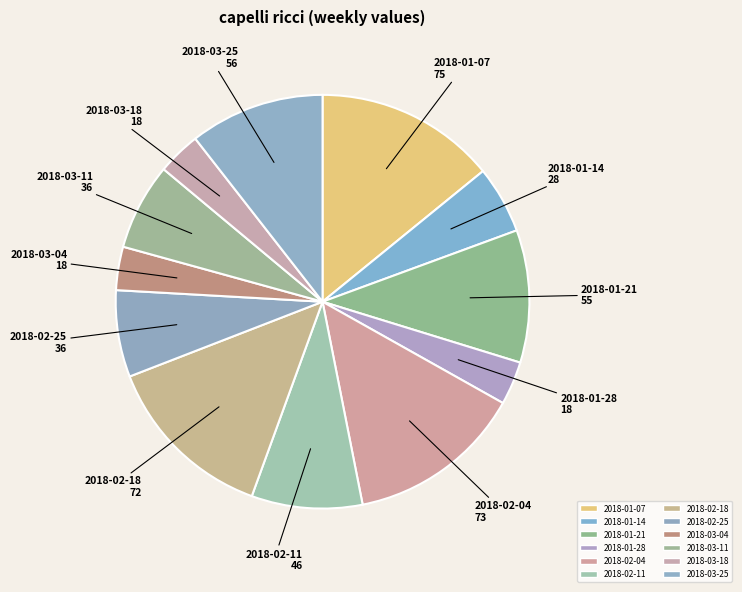

What is the largest slice in the pie chart?

2018-01-07